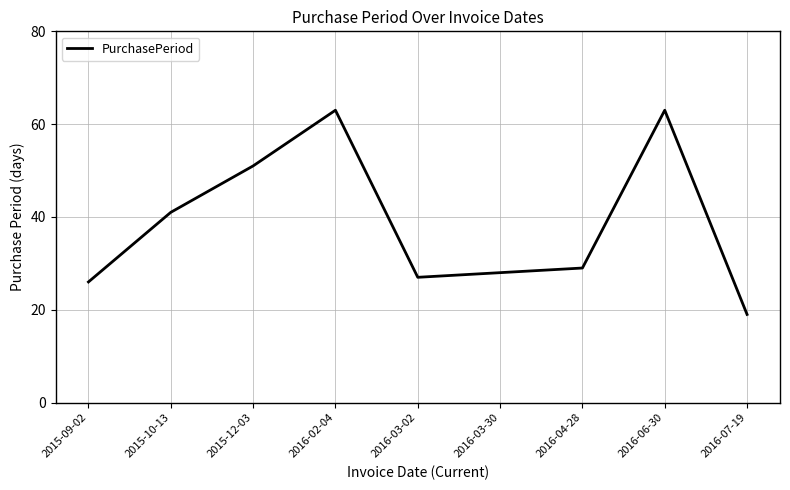

At which label does the data first exceed 29?

2015-10-13